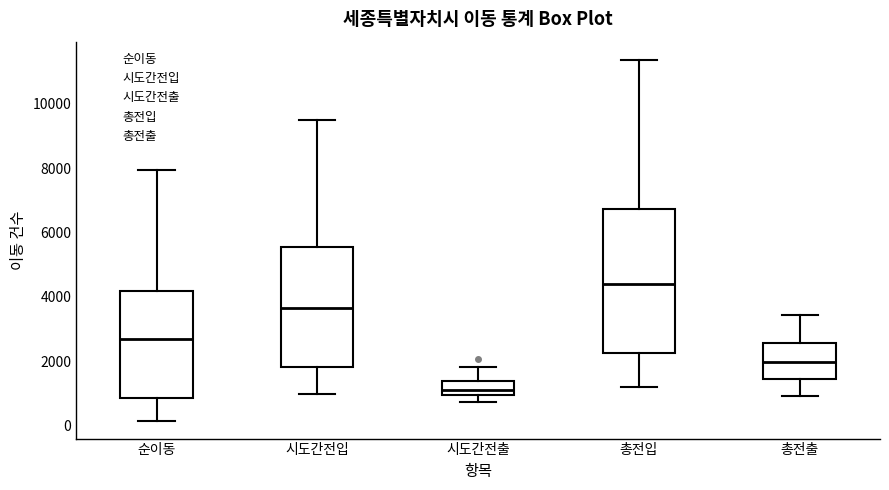

Reading left to right, transcribe this box plot: for each box, give where its median line is, the range the box spans, and where its two whiskers end, as read against the y-axis. The values are not printed on the chart, so give them approximately, as read against the axis.

순이동: median 2800, box 800 to 4200, whiskers 200 to 8000
시도간전입: median 3600, box 1800 to 5600, whiskers 1000 to 9400
시도간전출: median 1200, box 1000 to 1400, whiskers 800 to 1800
총전입: median 4400, box 2200 to 6800, whiskers 1200 to 11400
총전출: median 2000, box 1400 to 2600, whiskers 1000 to 3400